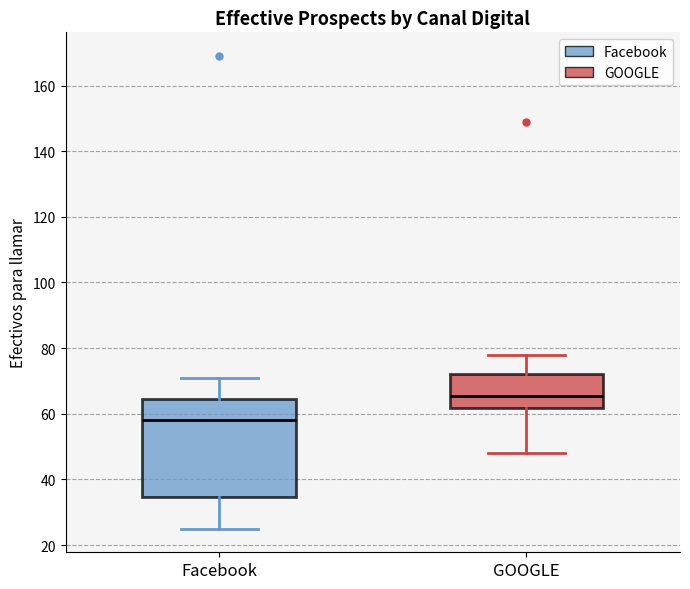

Reading left to right, transcribe this box plot: for each box, give where its median line is, the range the box spans, and where its two whiskers end, as read against the y-axis. The values are not printed on the chart, so give them approximately, as read against the axis.

Facebook: median 58, box 34 to 64, whiskers 26 to 72
GOOGLE: median 66, box 62 to 72, whiskers 48 to 78